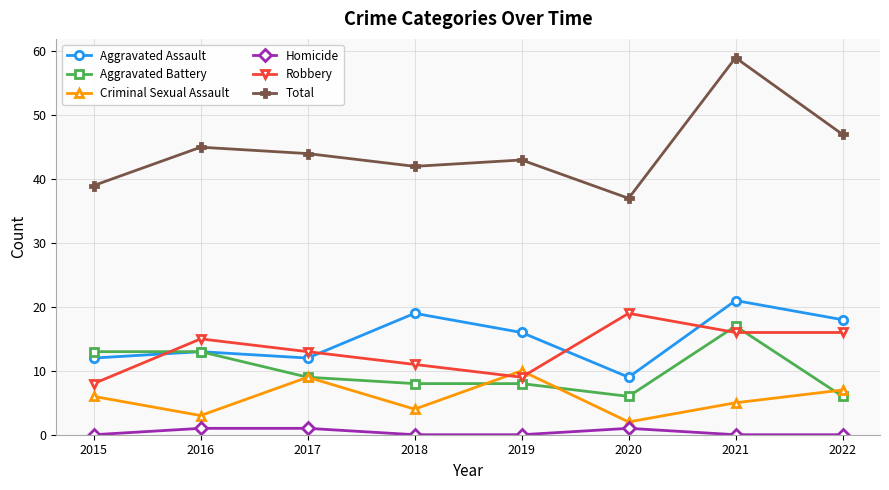

Is it true that Criminal Sexual Assault equals 4 at 2018?

True